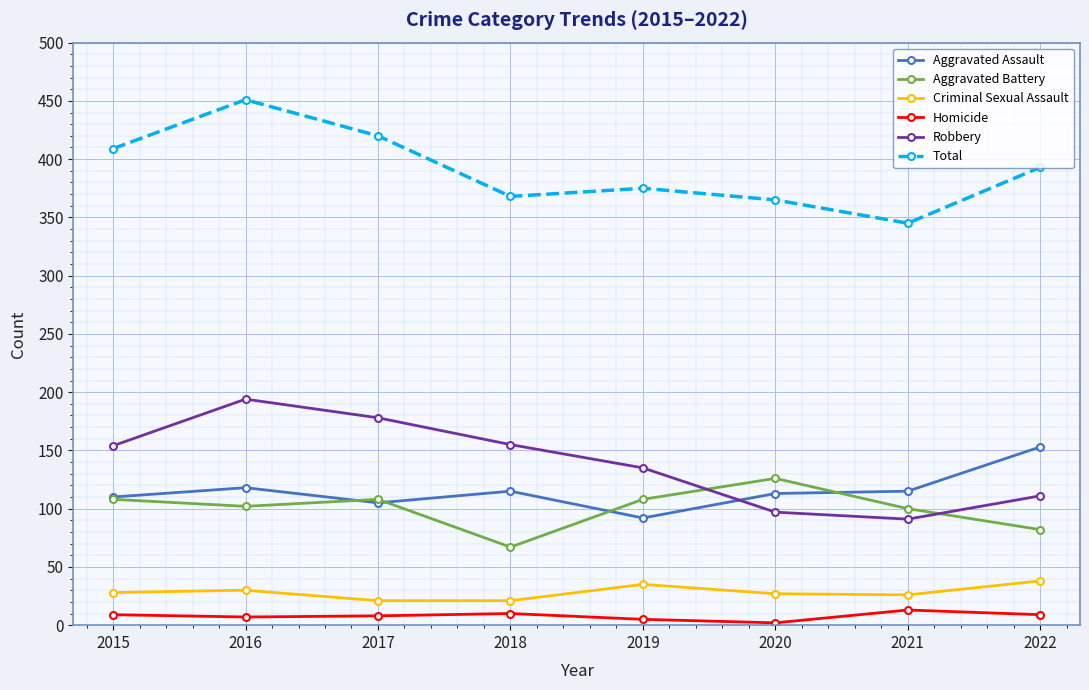

True or false: Aggravated Assault and Total cross at least once.

False